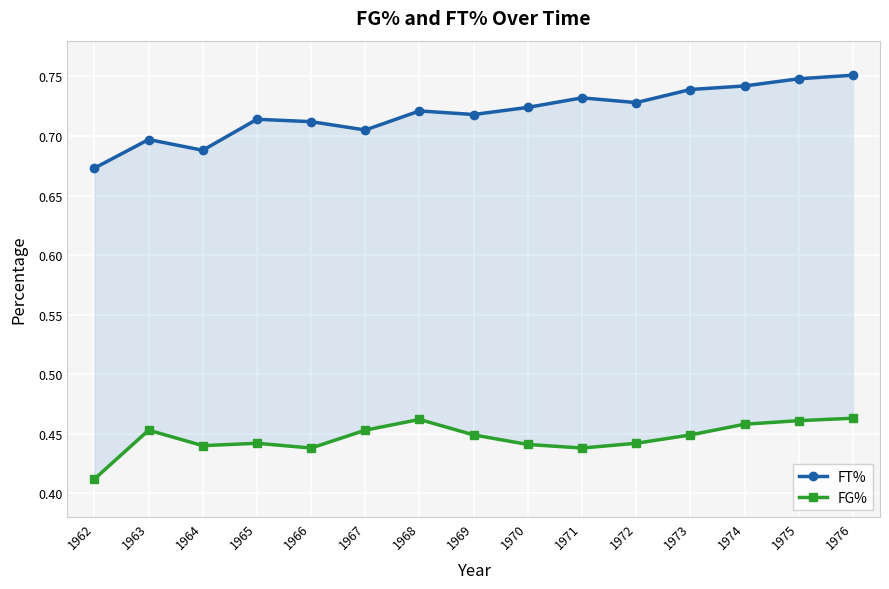

Which series has the widest spread of values?

FT%